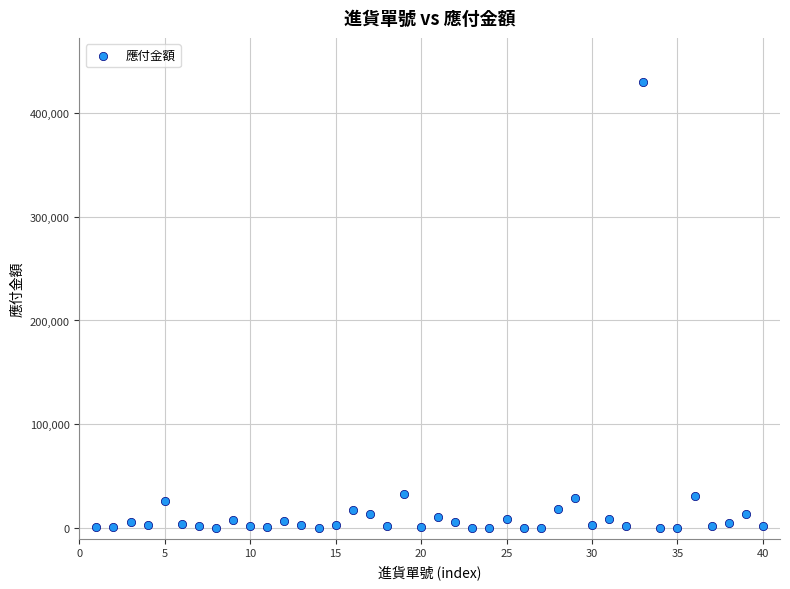

What is the range of X values (max minus min)?

39